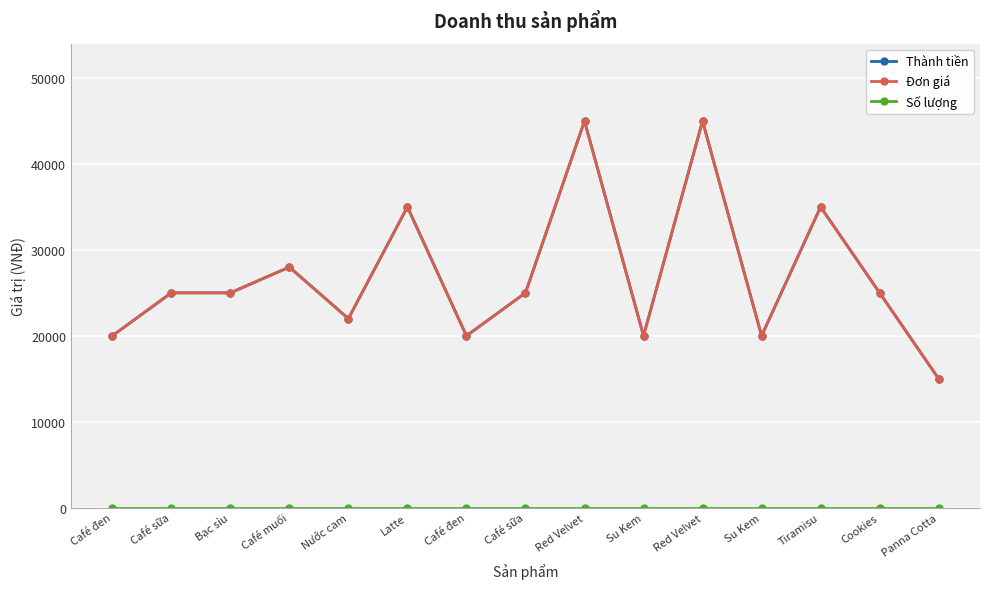

Which series changed the most between Café sữa and Cookies?

Thành tiền